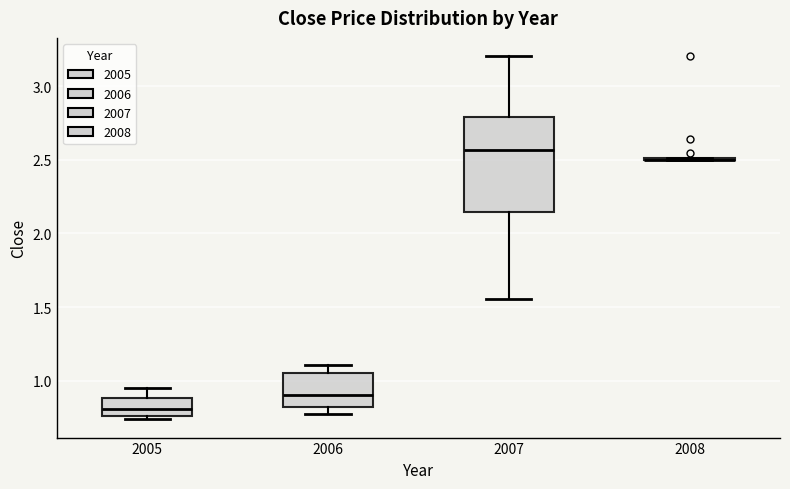

Reading left to right, read every box against the y-axis: the position of its median line, the range the box covers, and the ends of its whiskers. The values are not printed on the chart, so give them approximately, as read against the axis.

2005: median 0.80, box 0.75 to 0.90, whiskers 0.75 (just below the box's lower edge) to 0.95
2006: median 0.90, box 0.80 to 1.05, whiskers 0.75 to 1.10
2007: median 2.55, box 2.15 to 2.80, whiskers 1.55 to 3.20
2008: box collapsed to a line at 2.50, whiskers 2.50 to 2.50